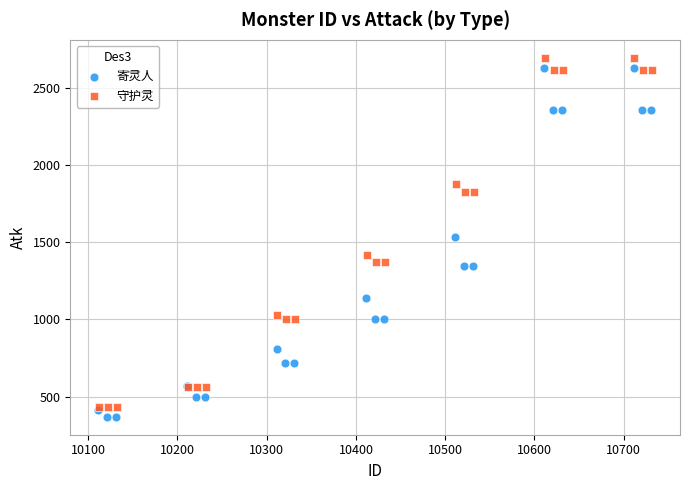

Which series has the widest spread of Y values?

守护灵